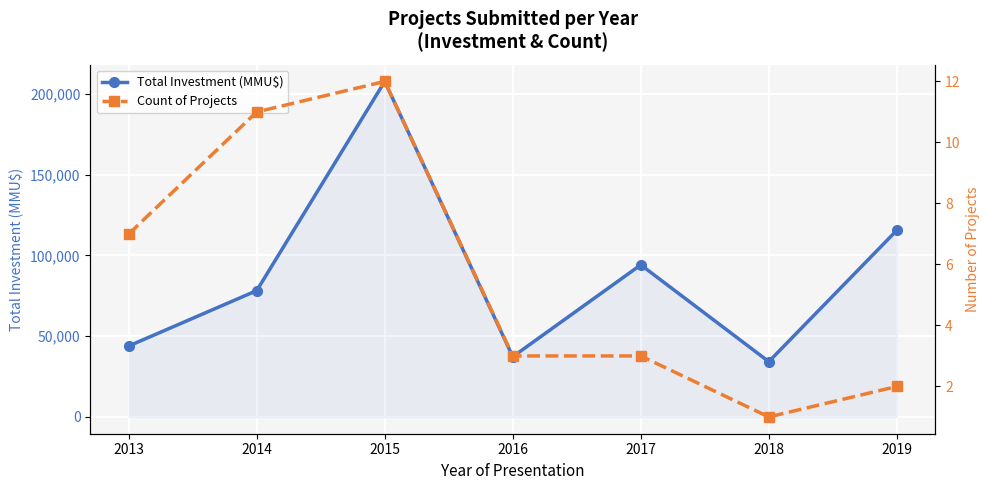

What is the difference between the second highest and second lowest values in the Count of Projects series?

9